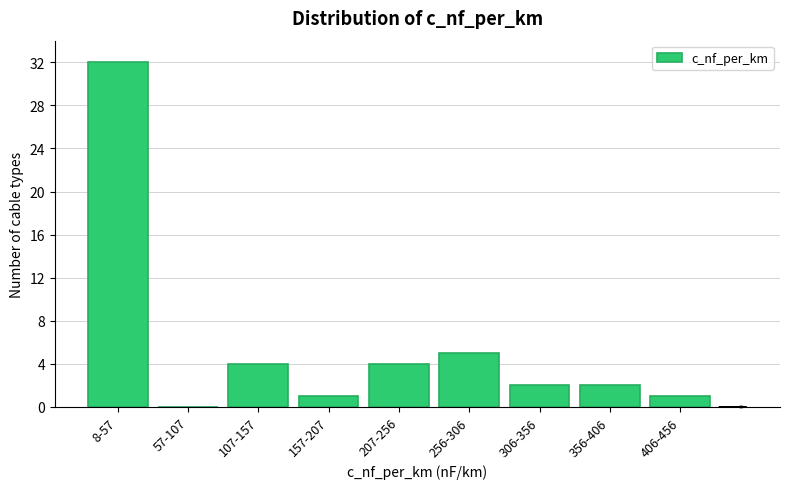

Reading left to right, what are all the values shown in this chart?

8-57=32	57-107=0	107-157=4	157-207=1	207-256=4	256-306=5	306-356=2	356-406=2	406-456=1